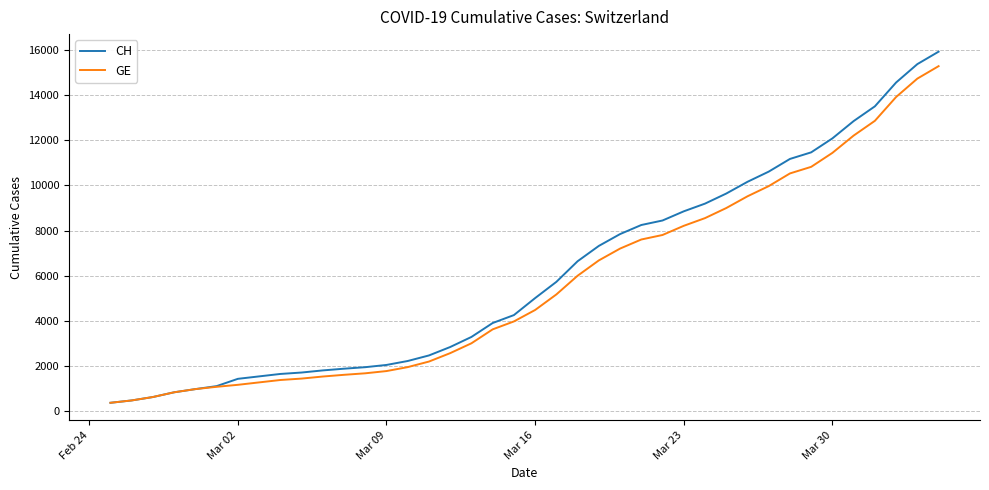

What is the maximum value for GE?

15284